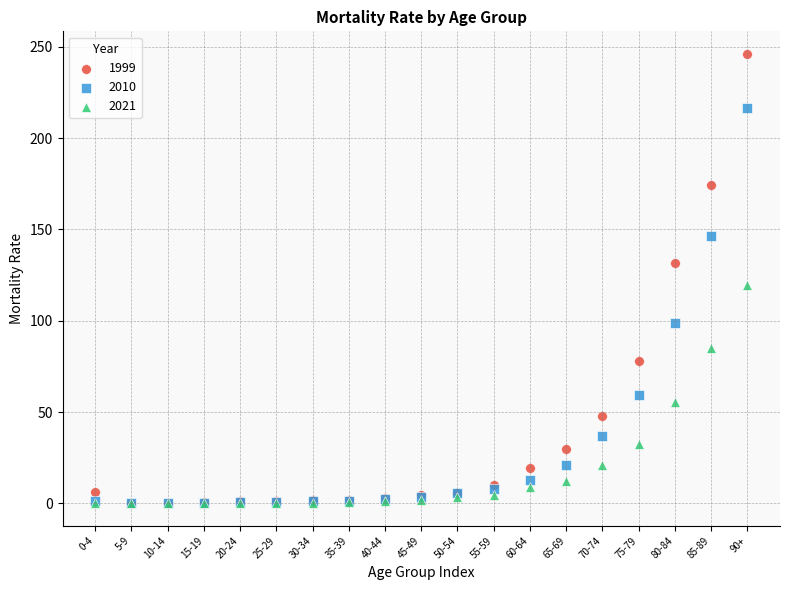

Across all series, what Y value is closest to 123?

119.7